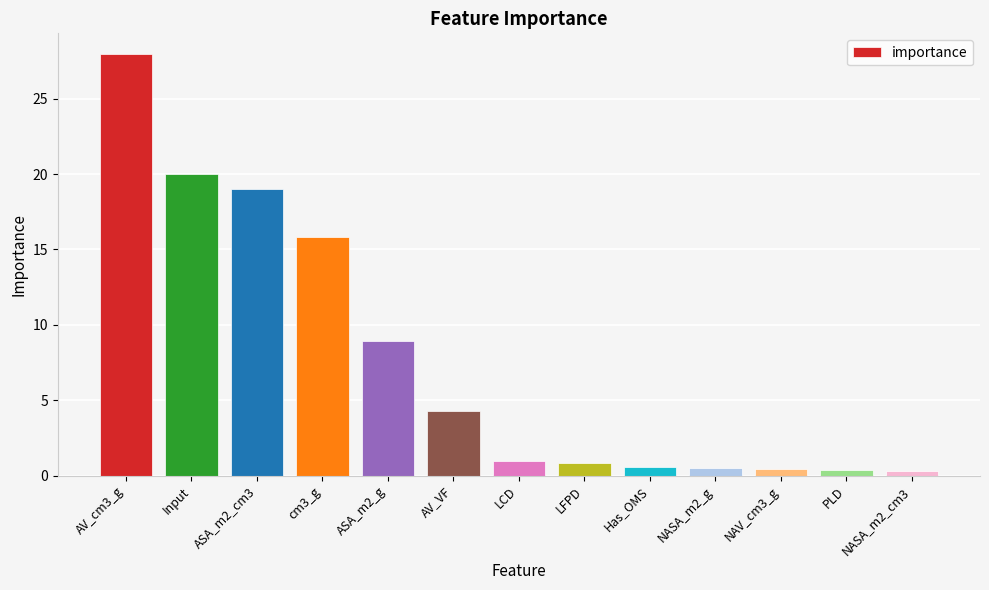

How many bars are there in total?

13